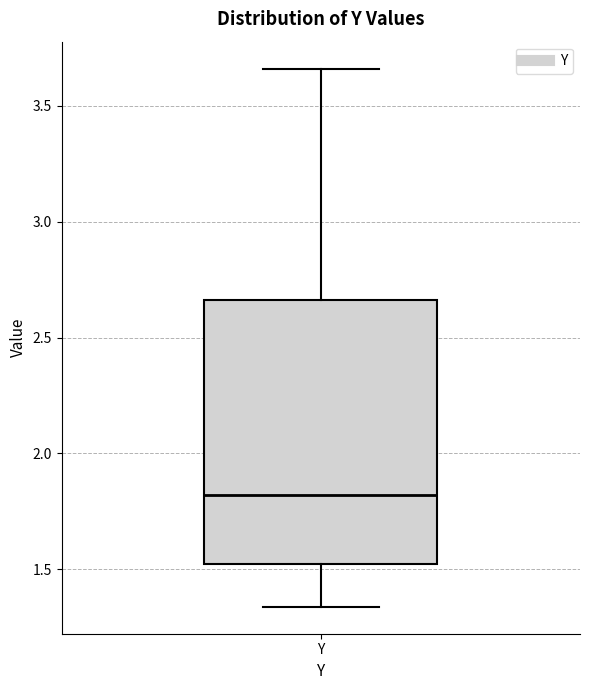

Transcribe this box plot: give where the median line is, the range the box spans, and where the two whiskers end, as read against the y-axis. The values are not printed on the chart, so give them approximately, as read against the axis.

median 1.80, box 1.50 to 2.65, whiskers 1.35 to 3.65